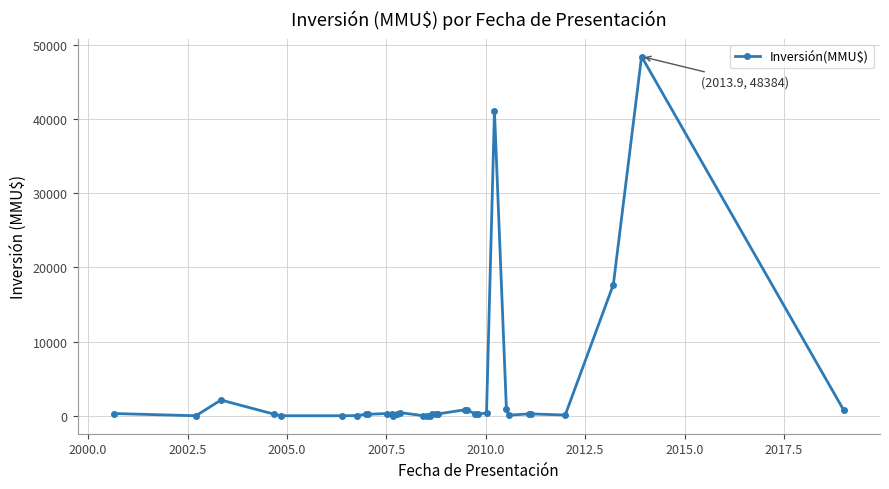

True or false: the data has more than 0 interior local peaks.

True